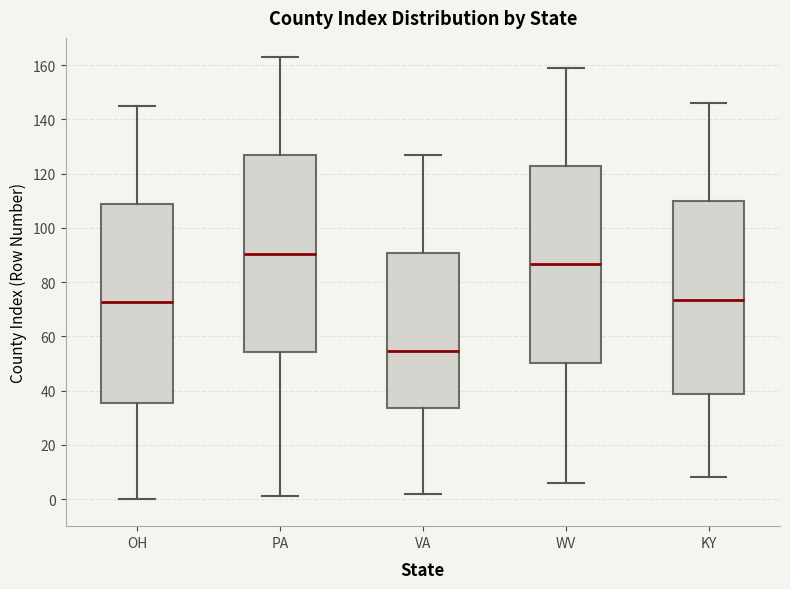

Where is the lower edge of the box for PA on the y-axis? The values are not printed on the chart, so give them approximately, as read against the axis.

54